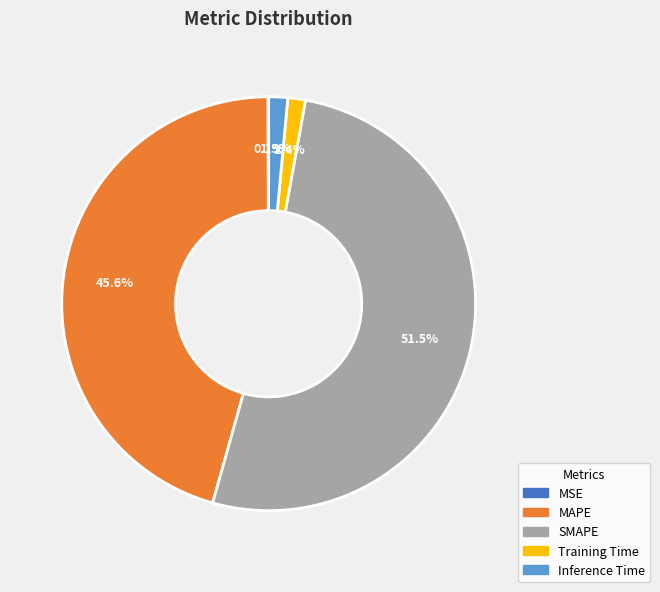

What percentage is the MAPE slice, to the nearest percent?

46%